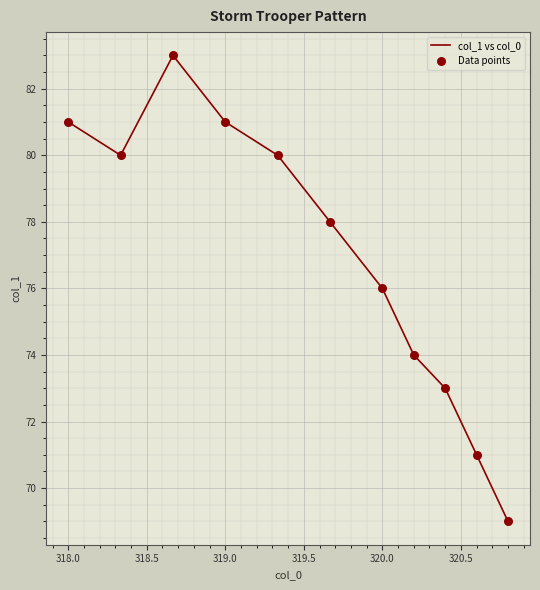

What is the smallest value displayed?

69